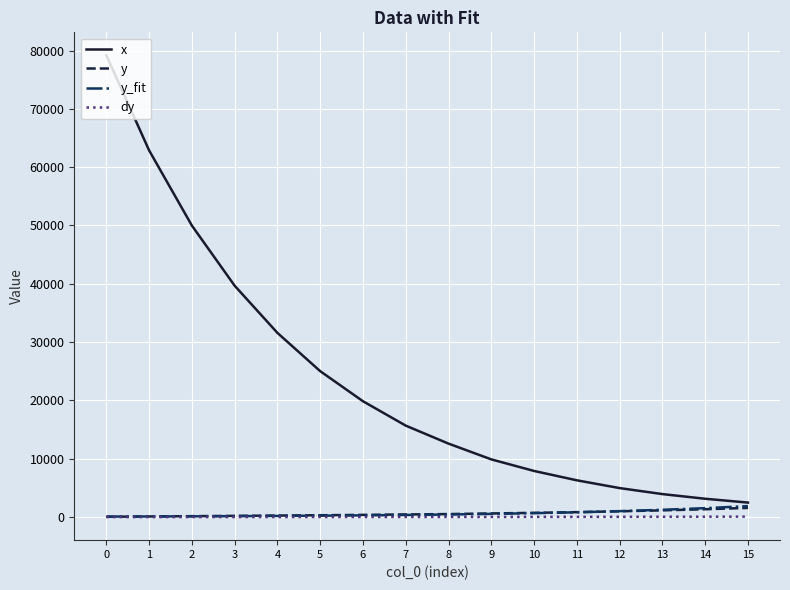

Which series has the largest total across all categories?

x